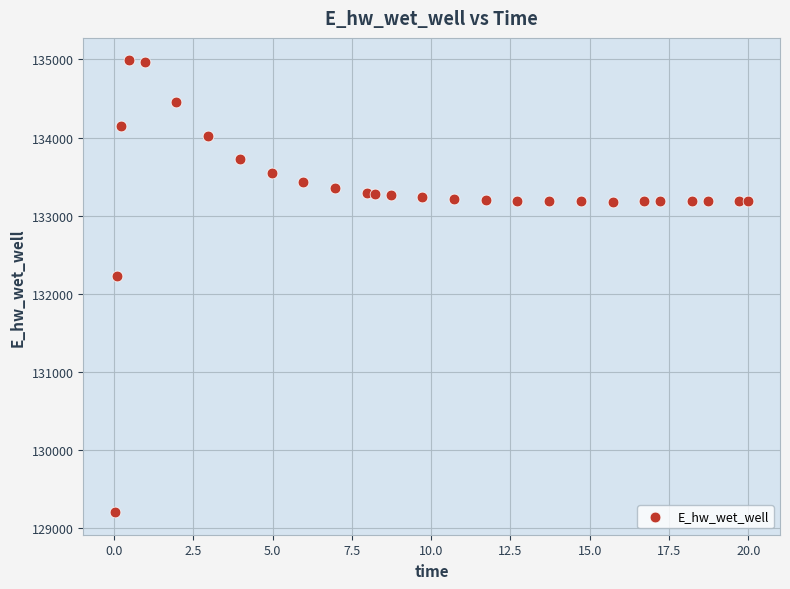

What is the range of X values (max minus min)?

20.0